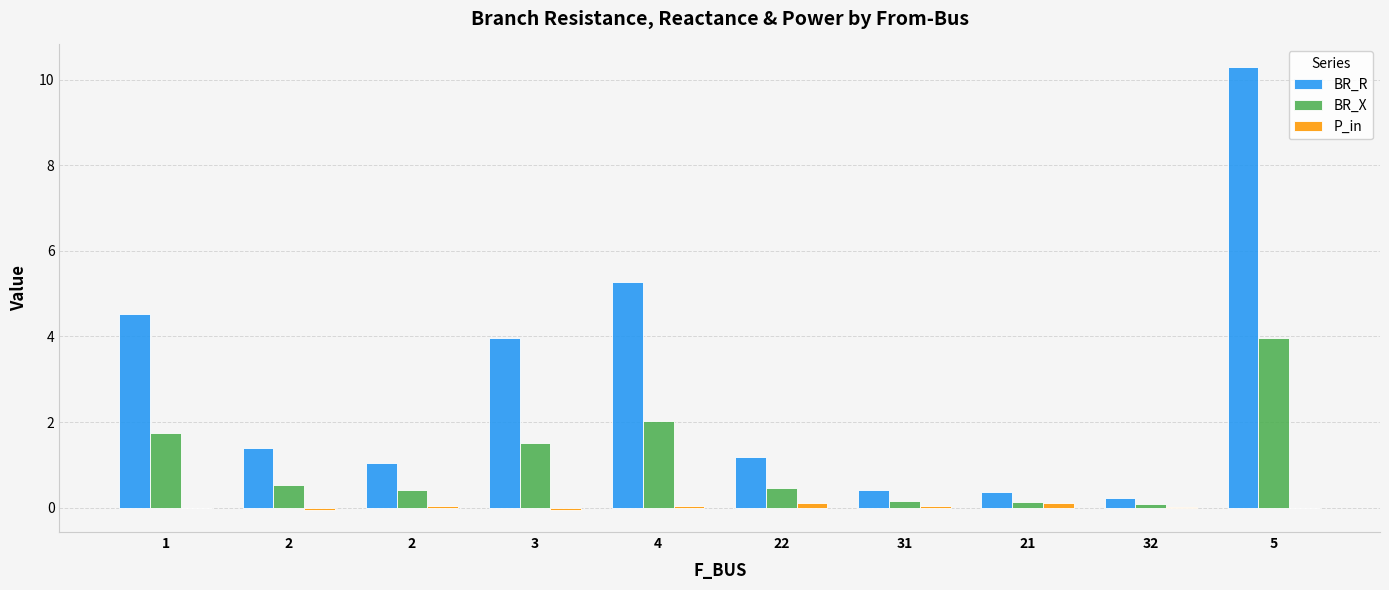

What are all the series names shown in the legend?

BR_R, BR_X, P_in